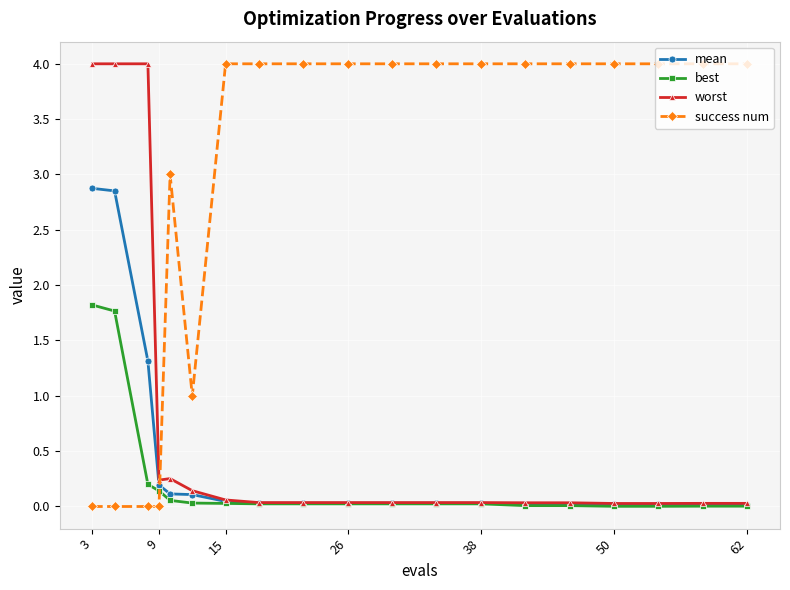

What is the value of the worst point at the 2nd from the left?

4.0